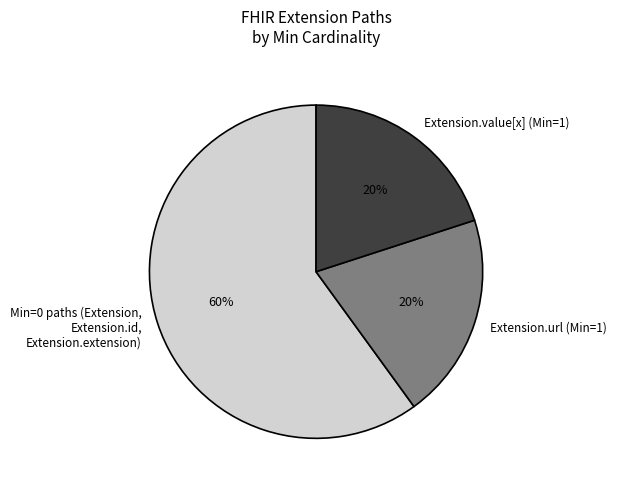

To the nearest percent, what is the average slice percentage?

33%